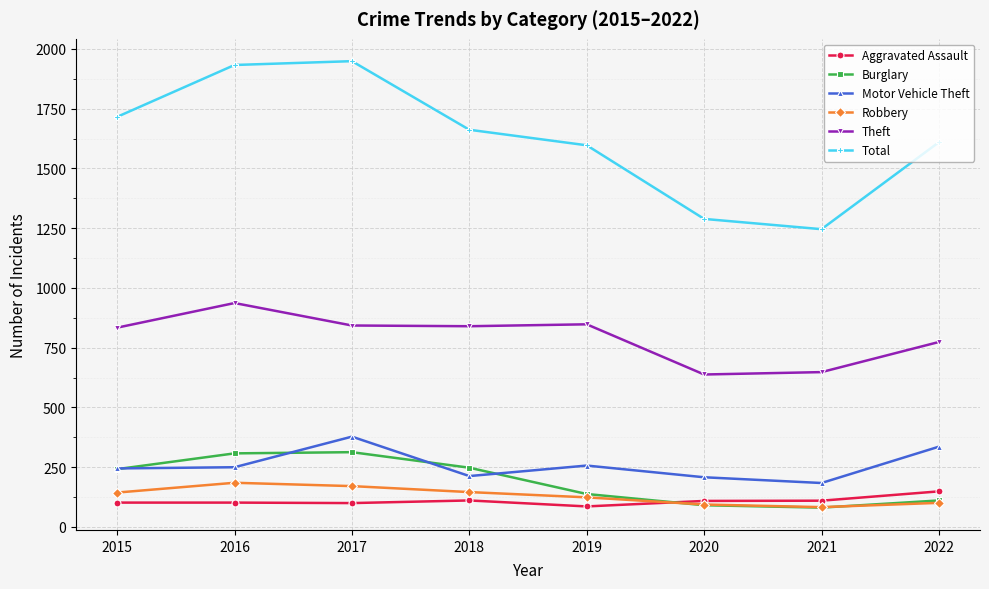

Is this an area chart (filled region under the line)?

No